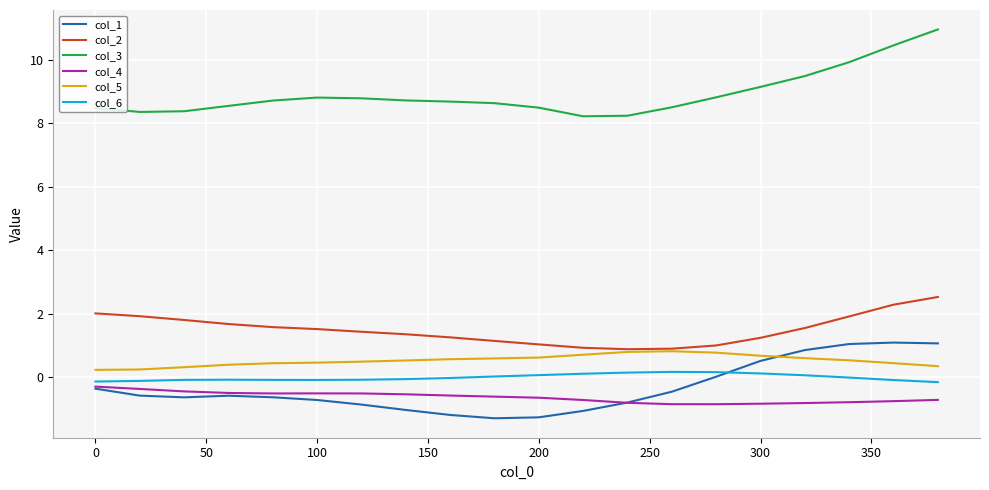

True or false: col_1 and col_2 intersect in this chart.

False